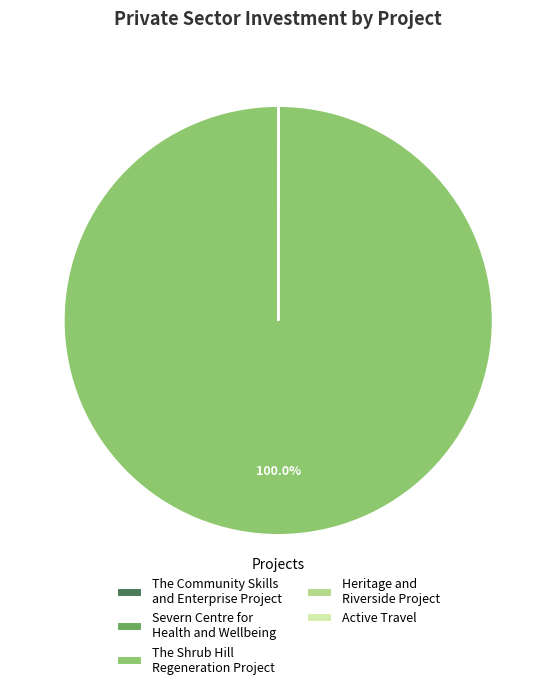

To the nearest percent, what percentage of the pie is The Shrub Hill Regeneration Project?

100%